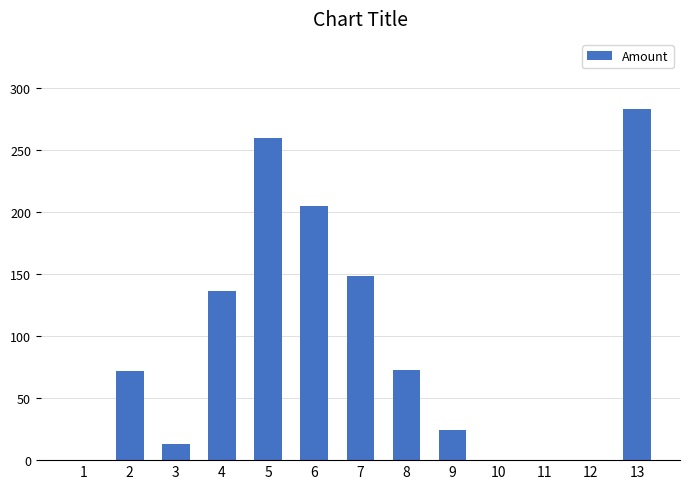

What is the sum of the values at 12 and 5?

259.5